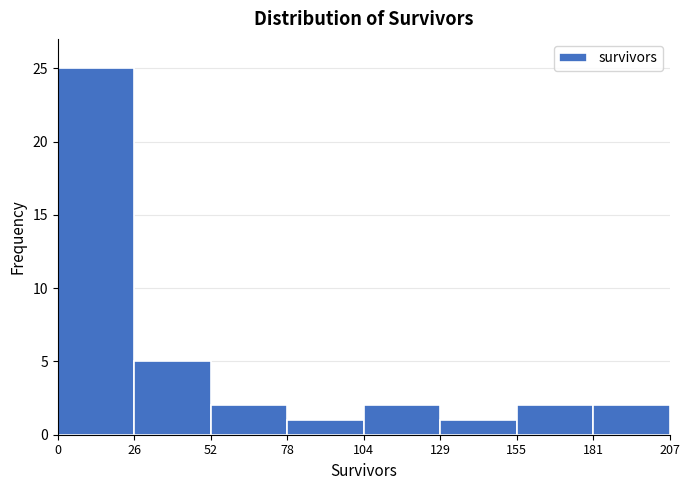

Reading left to right, transcribe this chart: for each bar, give the range it covers on the x-axis and its height. The values are not printed on the chart, so give them approximately, as read against the axis.

0 to 26: 25
26 to 52: 5
52 to 78: 2
78 to 104: 1
104 to 129: 2
129 to 155: 1
155 to 181: 2
181 to 207: 2